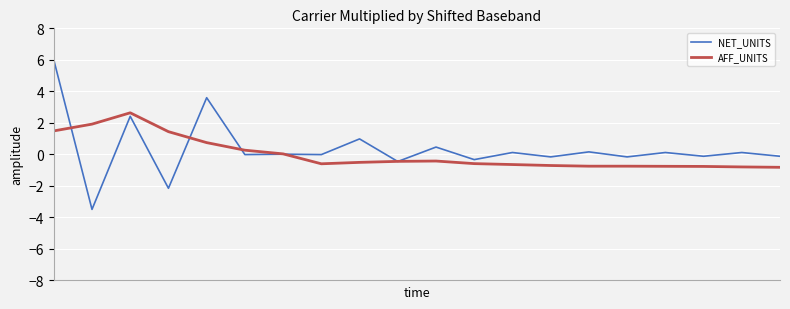

List the series in order of their peak value, lowest first.

AFF_UNITS, NET_UNITS